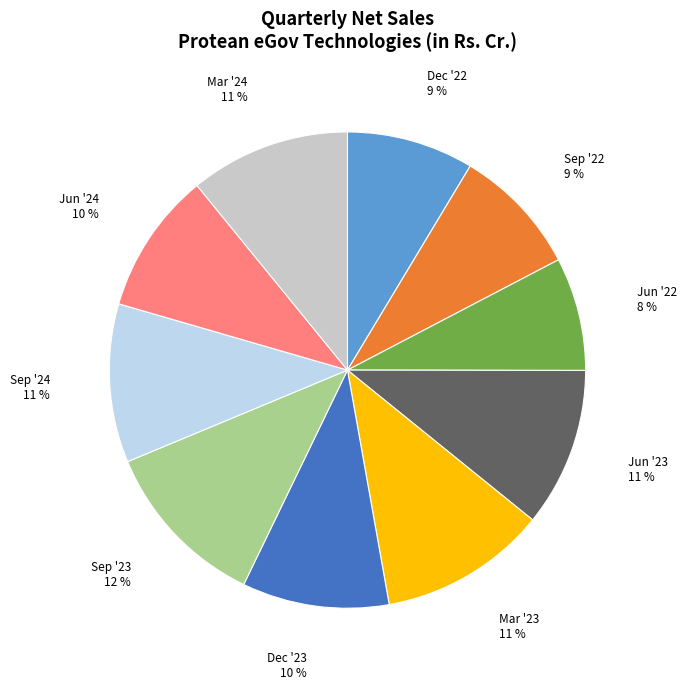

Is there a majority slice in this chart?

No